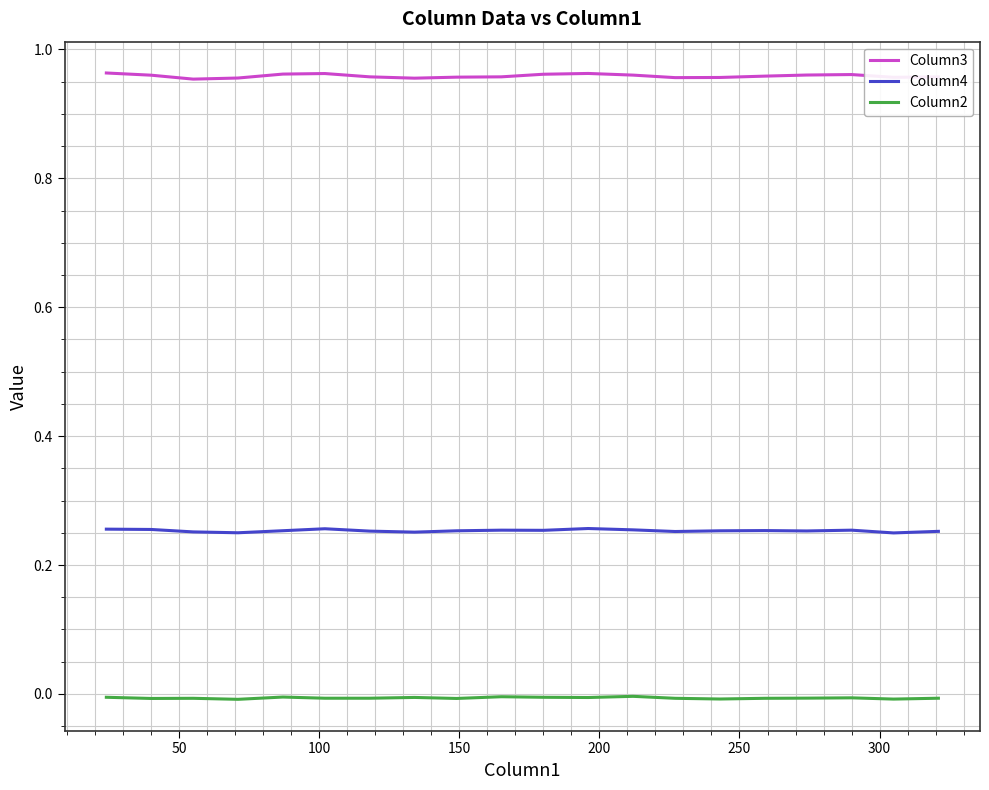

True or false: Column2 and Column4 intersect in this chart.

False